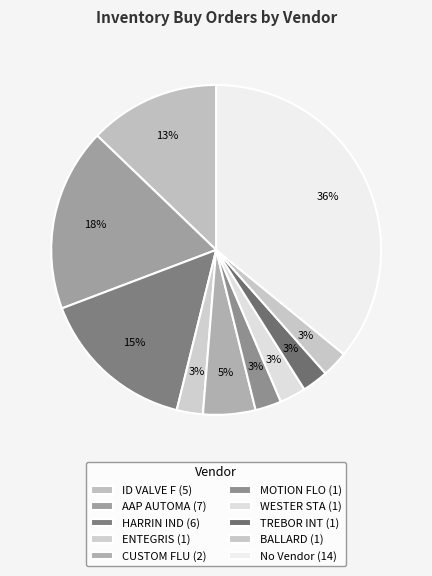

How many slices are in this pie chart?

10